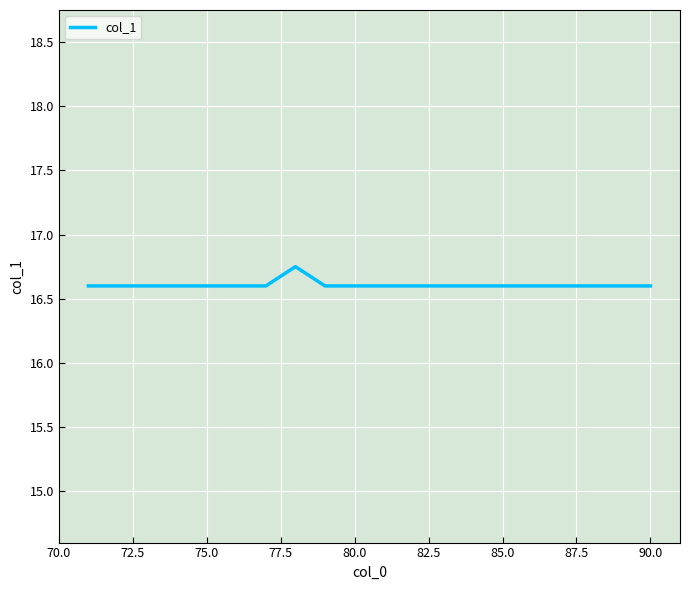

What is the smallest value displayed?

16.6